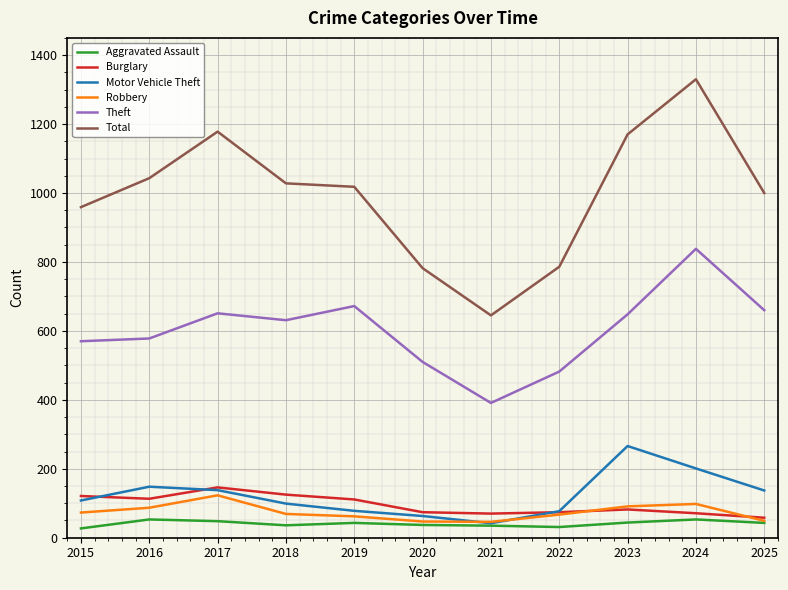

The Burglary series shows 71 at 2024. True or false?

True